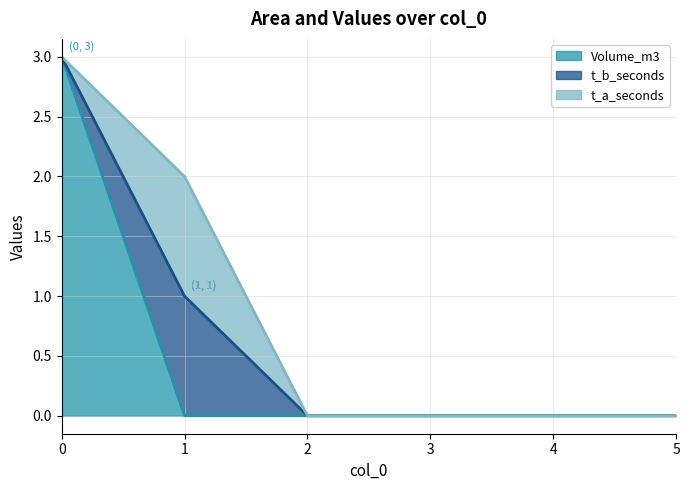

Where do t_b_seconds and Volume_m3 first cross each other?

0 and 1